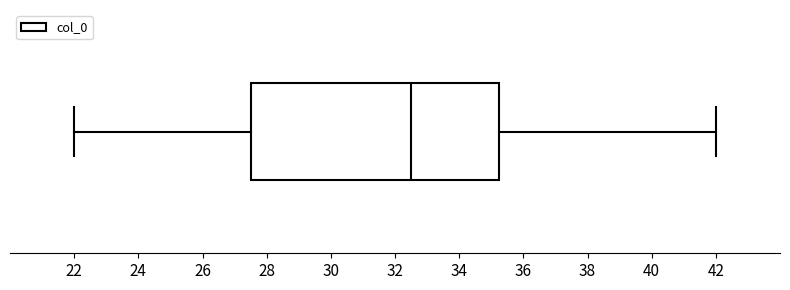

Transcribe this box plot: give where the median line is, the range the box spans, and where the two whiskers end, as read against the x-axis. The values are not printed on the chart, so give them approximately, as read against the axis.

median 32.6, box 27.6 to 35.2, whiskers 22.0 to 42.0